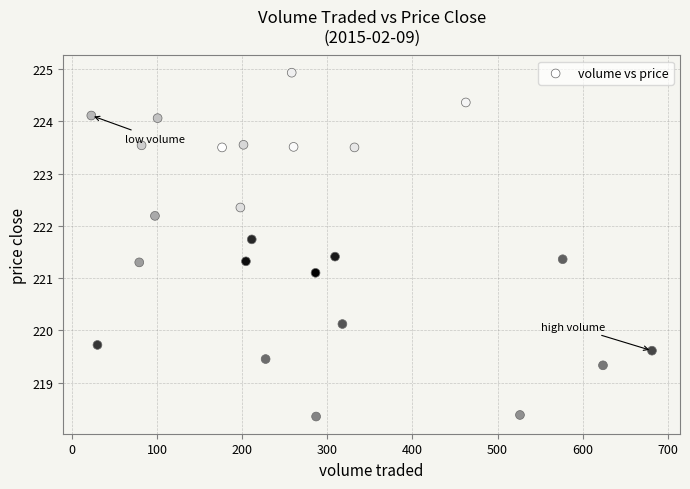

What Y value in the scatter plot is closest to 221?

221.1